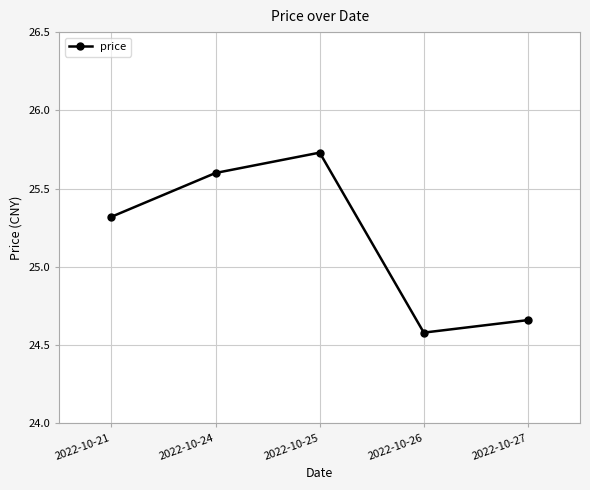

Count the values in the range 24 to 25.

2